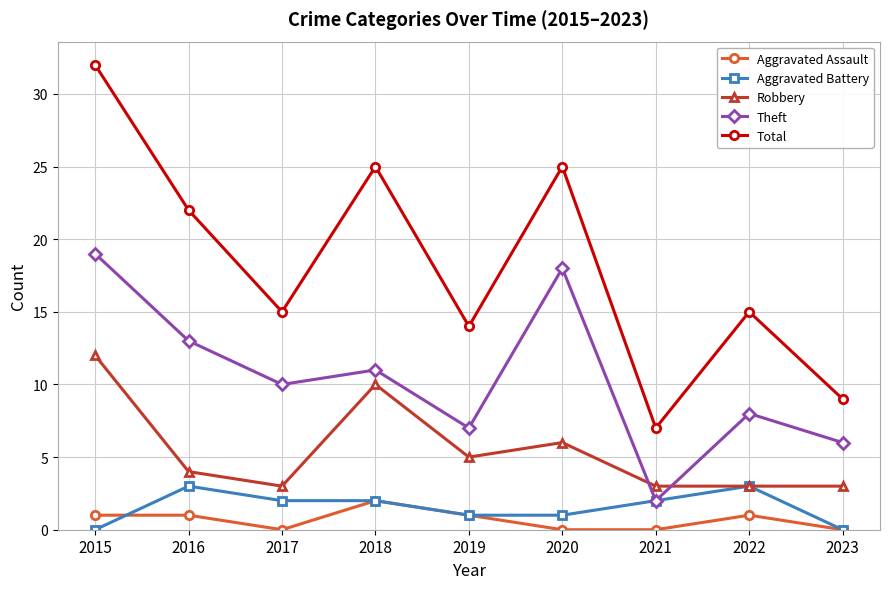

The value of Total at 2023 is 3. True or false?

False